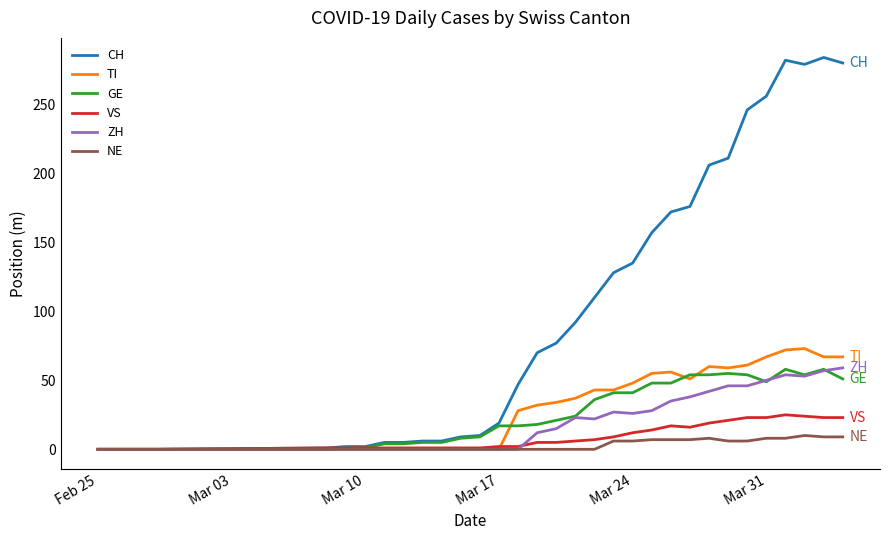

What is the highest value of the VS series?

25